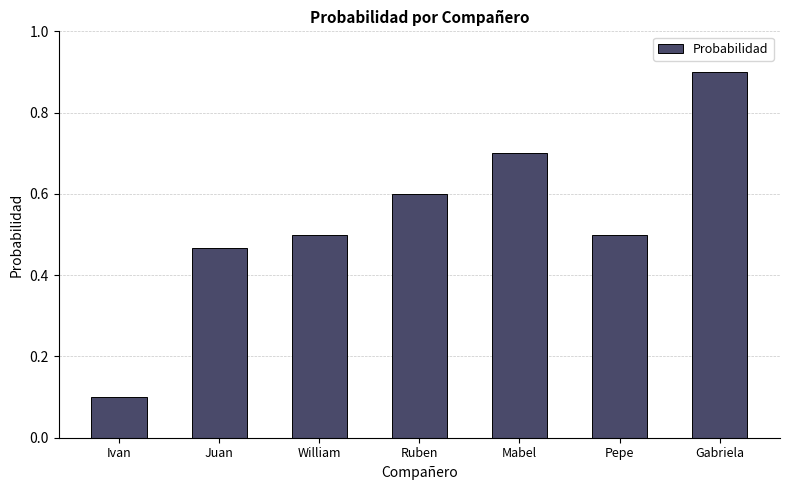

What is the label of the 1st bar from the right?

Gabriela